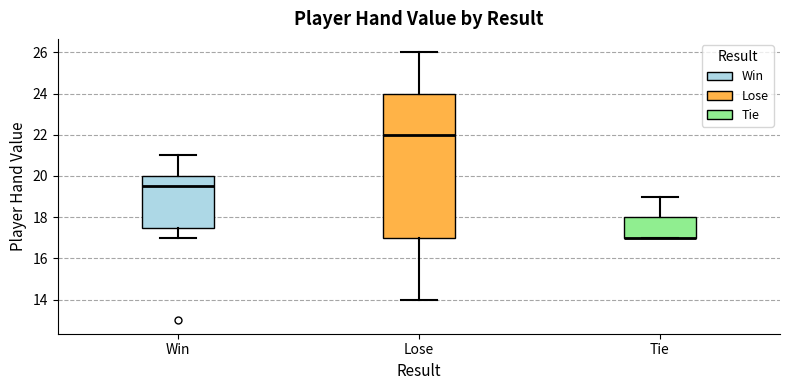

Reading left to right, transcribe this box plot: for each box, give where its median line is, the range the box spans, and where its two whiskers end, as read against the y-axis. The values are not printed on the chart, so give them approximately, as read against the axis.

Win: median 19.6, box 17.6 to 20.0, whiskers 17.0 to 21.0
Lose: median 22.0, box 17.0 to 24.0, whiskers 14.0 to 26.0
Tie: median 17.0 (drawn on the box's lower edge), box 17.0 to 18.0, whiskers 17.0 to 19.0